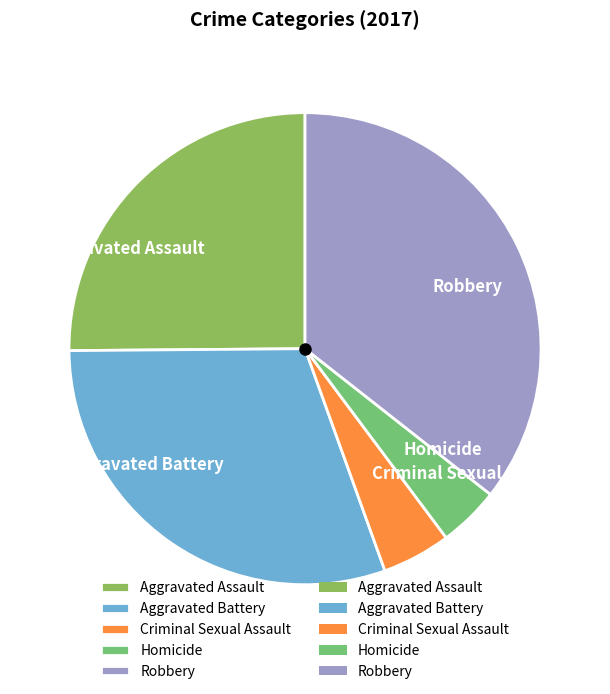

Does any single category account for the majority?

No